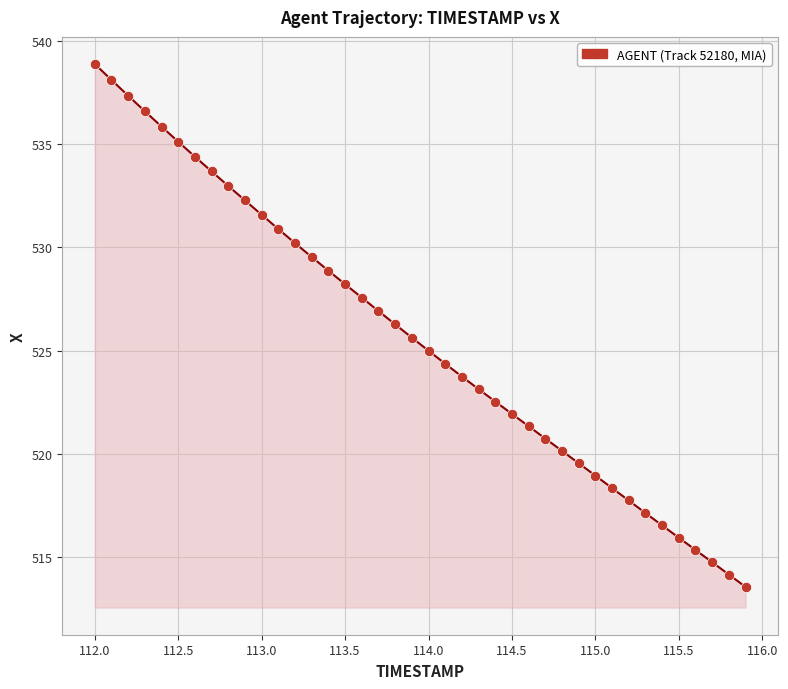

What is the range of X values (max minus min)?

3.9